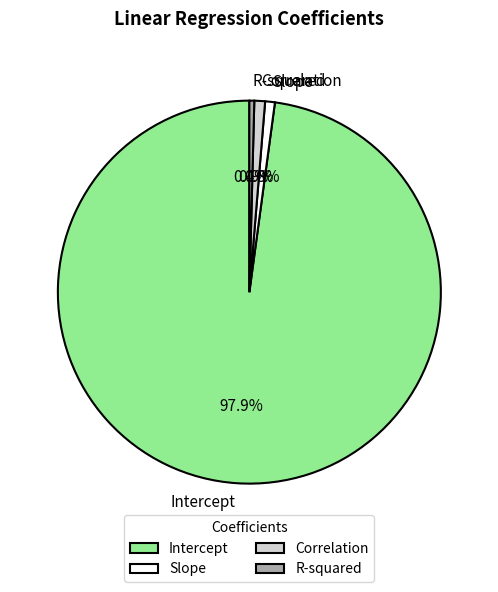

Count the number of slices in the pie.

4